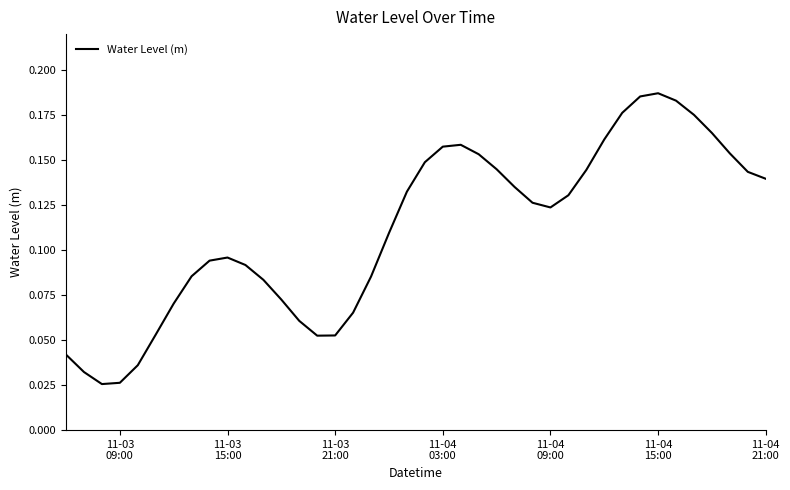

How many lines are shown in the chart?

1